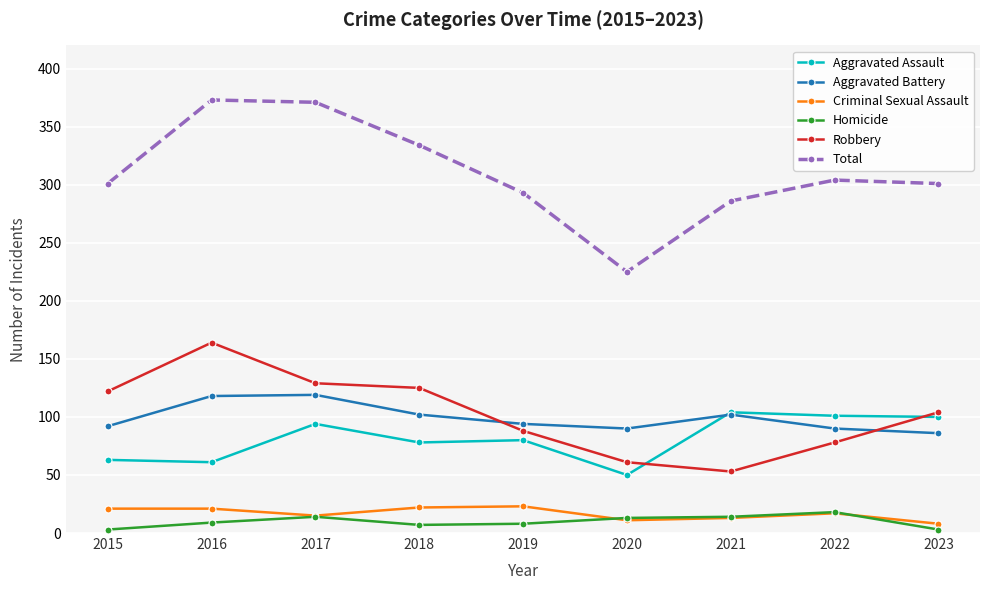

Does the chart display data point markers on the line(s)?

Yes